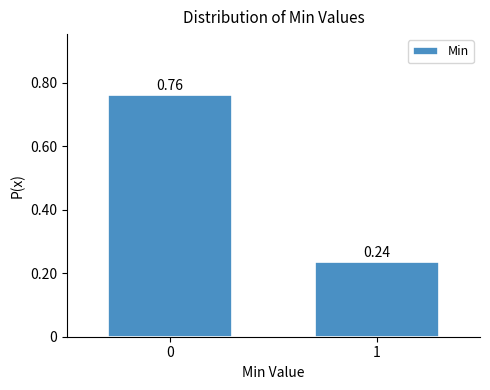

What is the change in value from 0 to 1?

-0.5